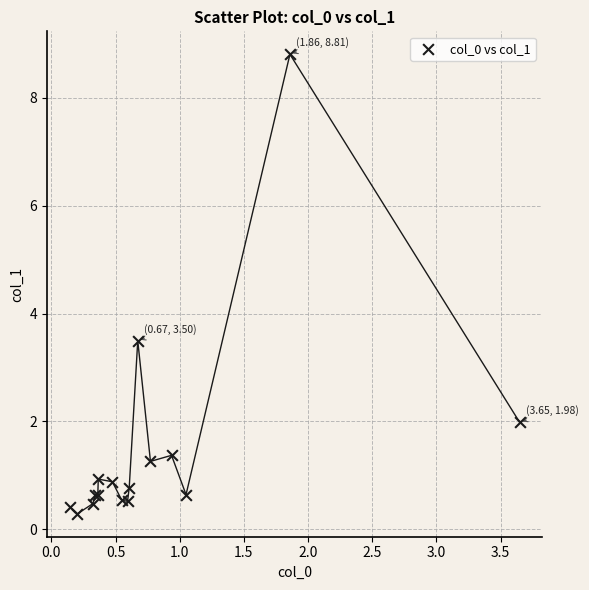

What Y value in the scatter plot is closest to 4?

3.5